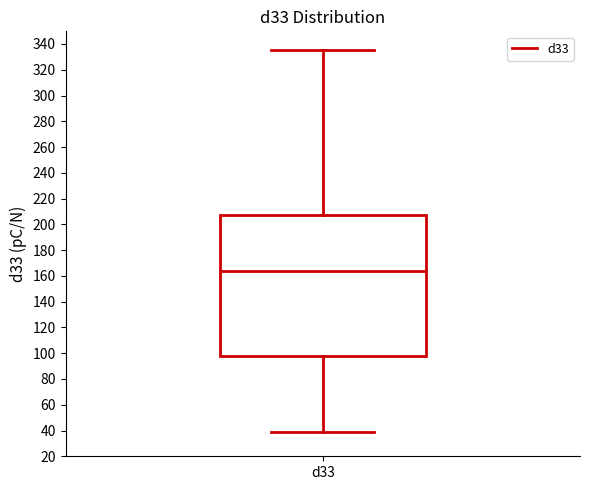

Where is the upper edge of the box for d33 on the y-axis? The values are not printed on the chart, so give them approximately, as read against the axis.

208